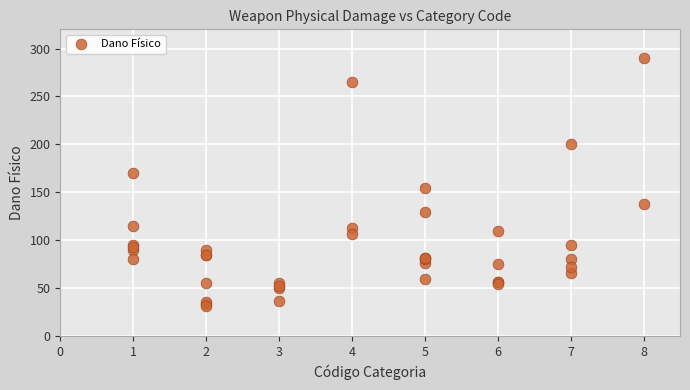

What Y value in the scatter plot is closest to 160?

155